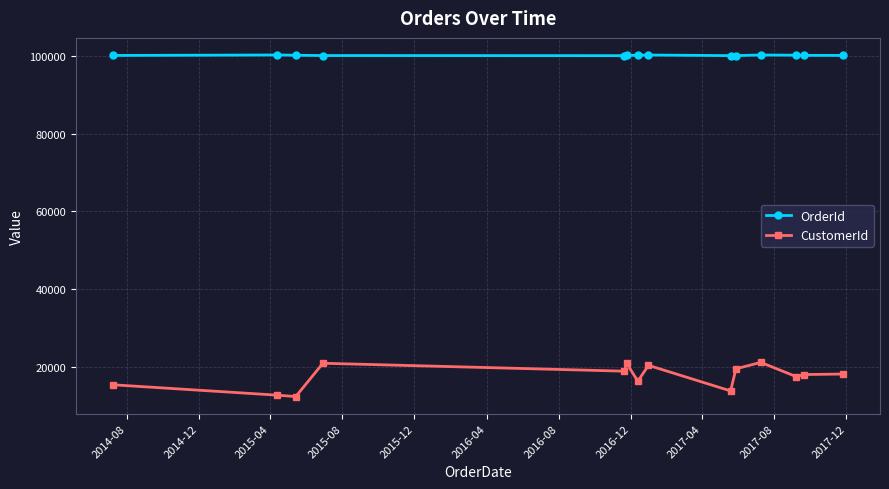

How many series are shown in this chart?

2